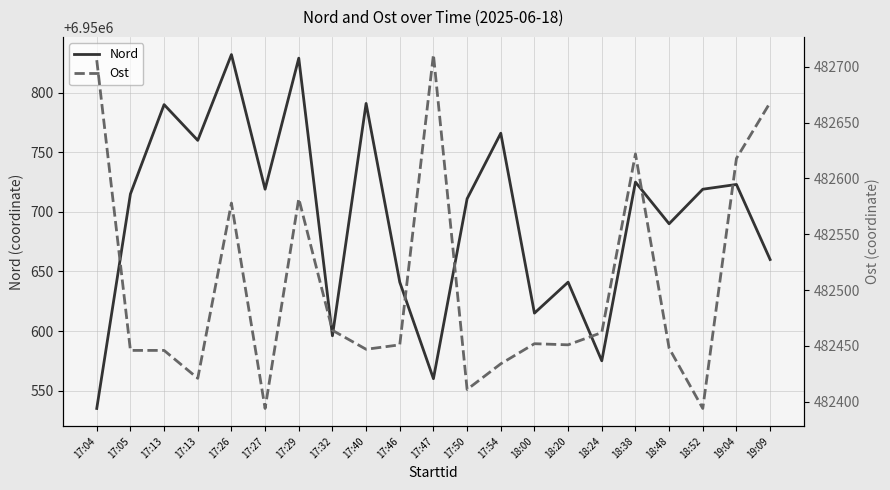

What is the difference between the second highest and second lowest values in the Ost series?

312